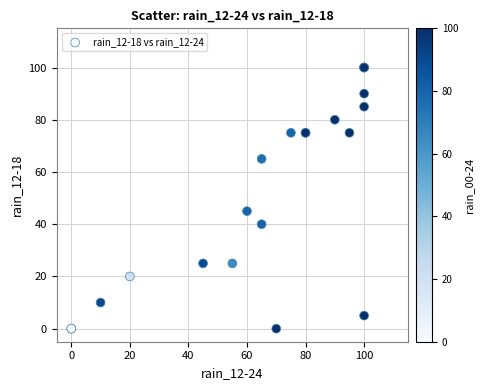

What Y value in the scatter plot is closest to 50?

45